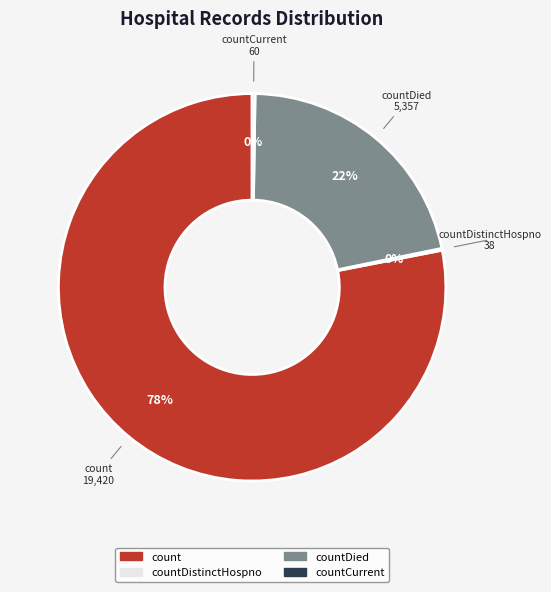

To the nearest percent, what is the average slice percentage?

25%